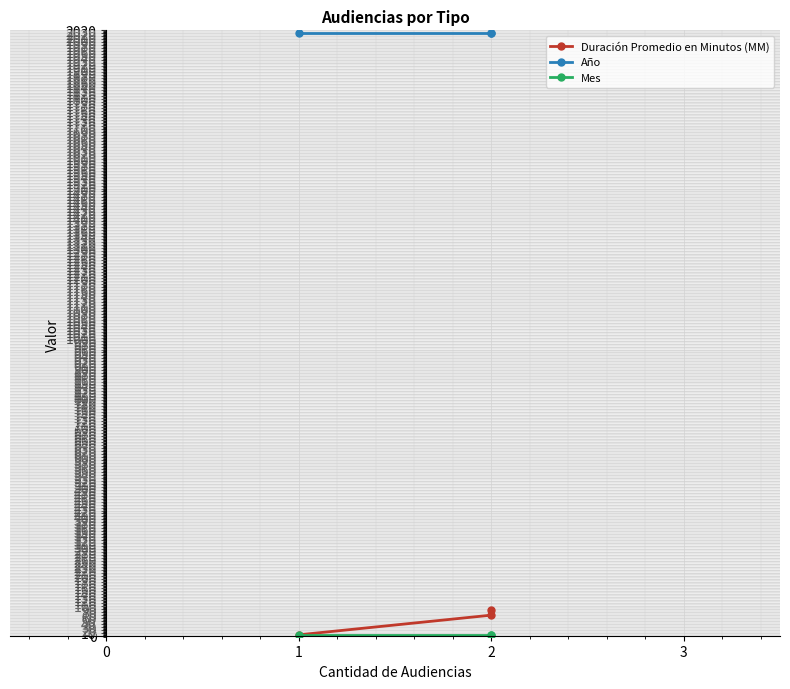

How many data points does each series have?

3